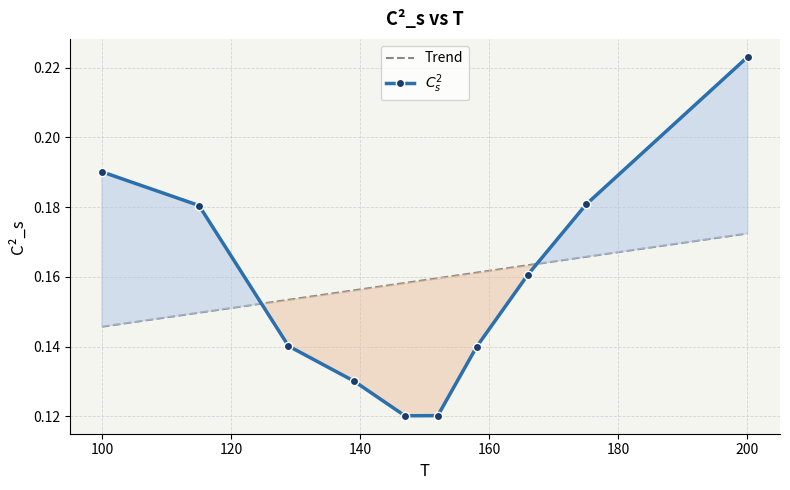

Which has a higher value, 139.0621323 or 158.0658202?

158.0658202